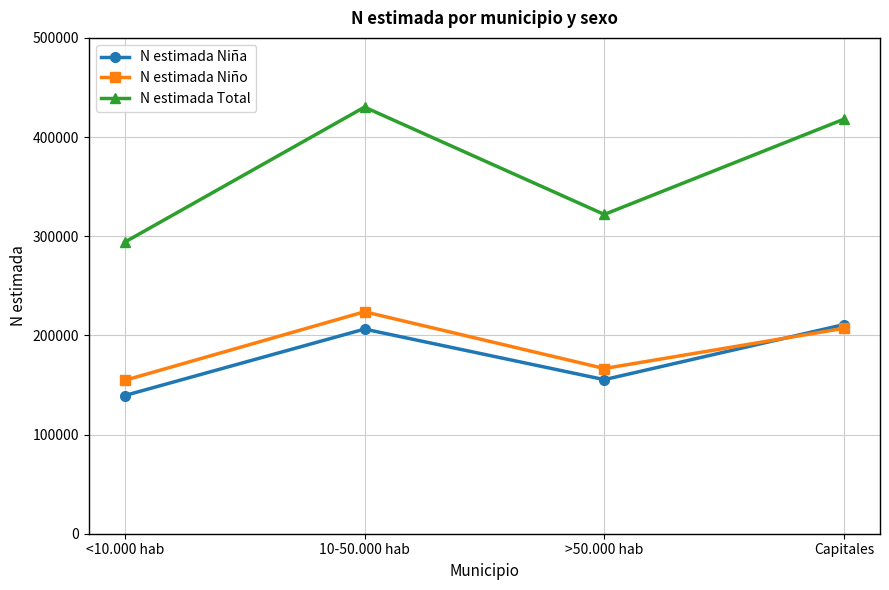

What value does the N estimada Niña series have at <10.000 hab, to the nearest 100?

139400